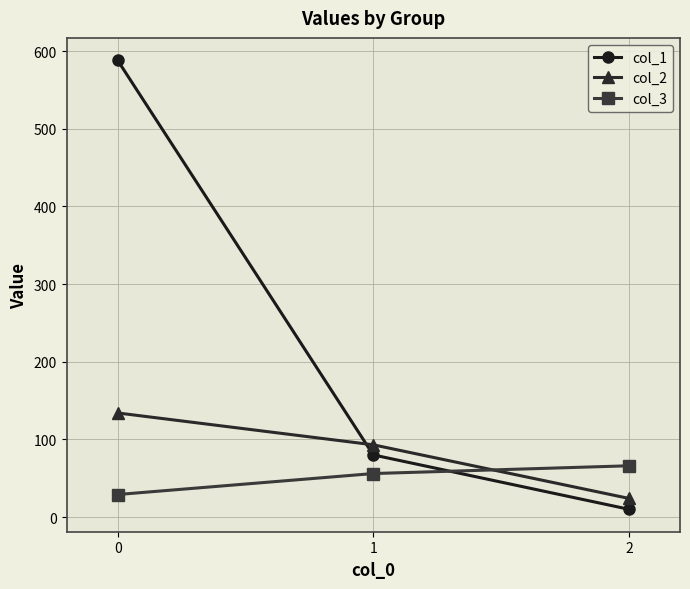

Rank the series by their maximum value, from lowest to highest.

col_3, col_2, col_1